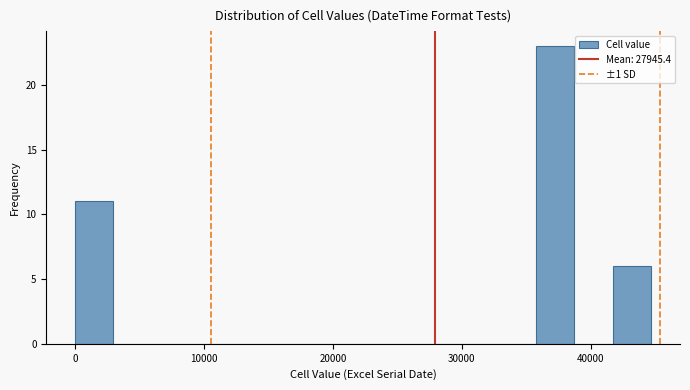

Around what value on the x-axis is the tallest bar? Give the approximate position of its centre, as read against the axis.

37000